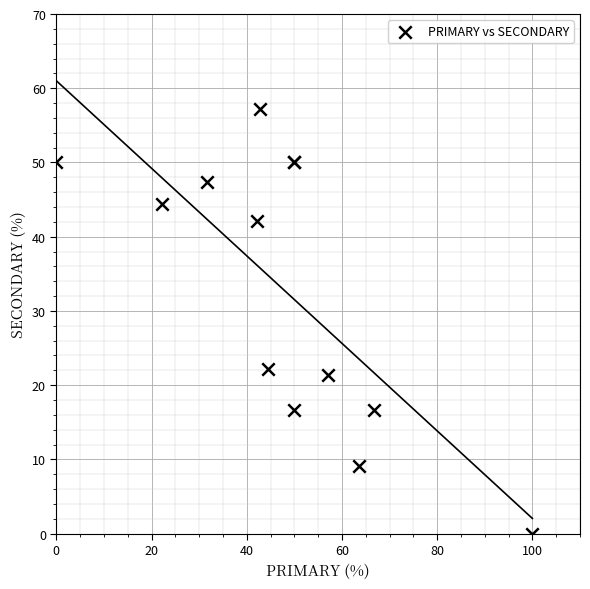

What Y value in the scatter plot is closest to 28?

22.2